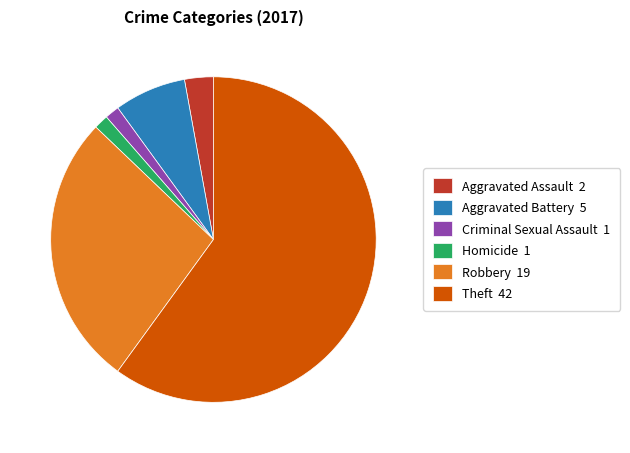

How many slices are in this pie chart?

6